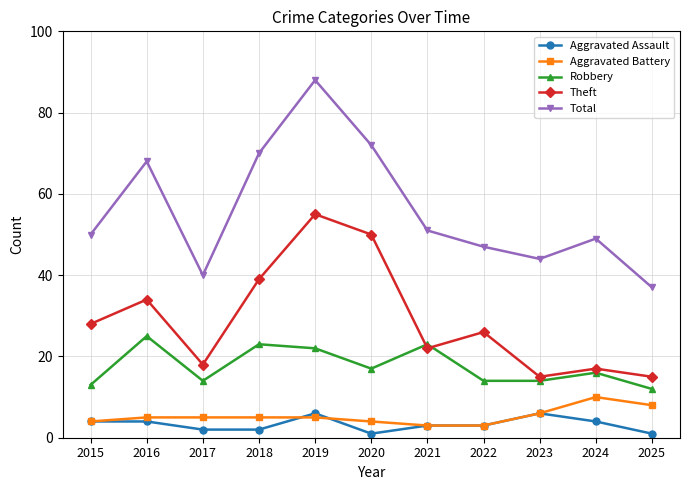

How many distinct data groups are displayed?

5